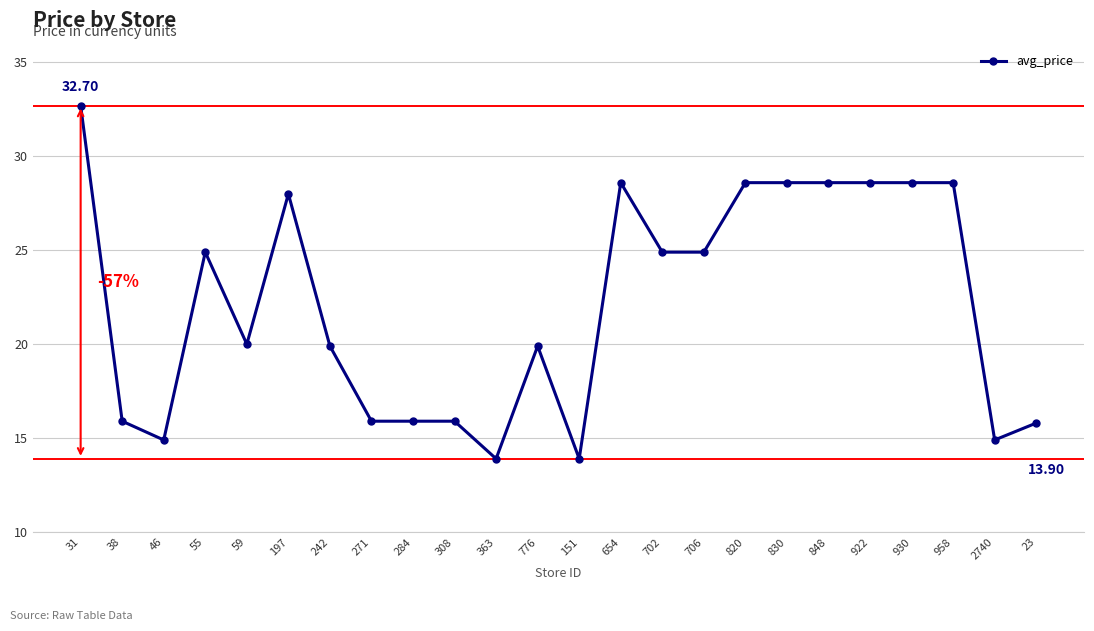

What value does the data have at 197?

28.0